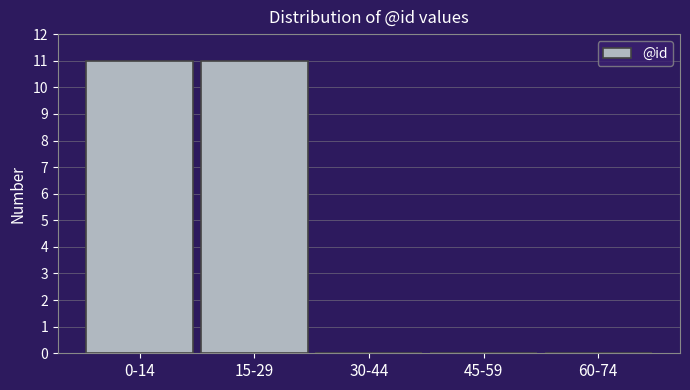

Reading right to left, what are all the values shown in this chart?

60-74=0	45-59=0	30-44=0	15-29=11	0-14=11